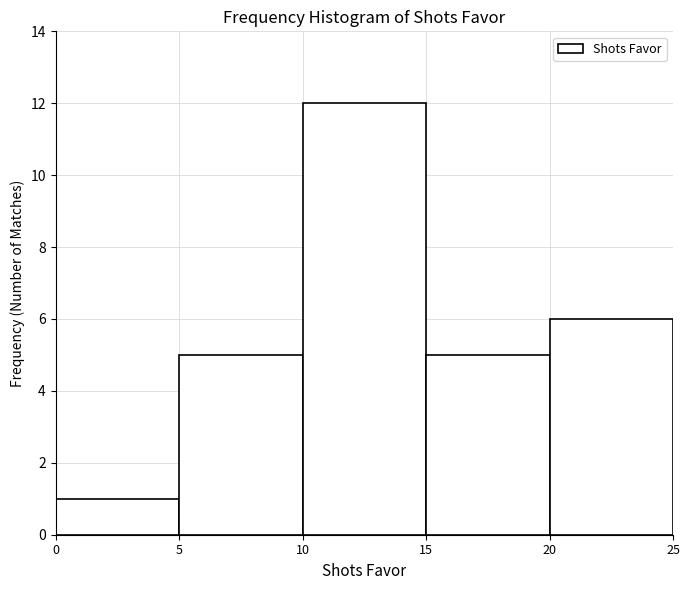

Reading left to right, list every bar in this chart as the range it spans on the x-axis followed by its height. The values are not printed on the chart, so give them approximately, as read against the axis.

0 to 5: 1
5 to 10: 5
10 to 15: 12
15 to 20: 5
20 to 25: 6